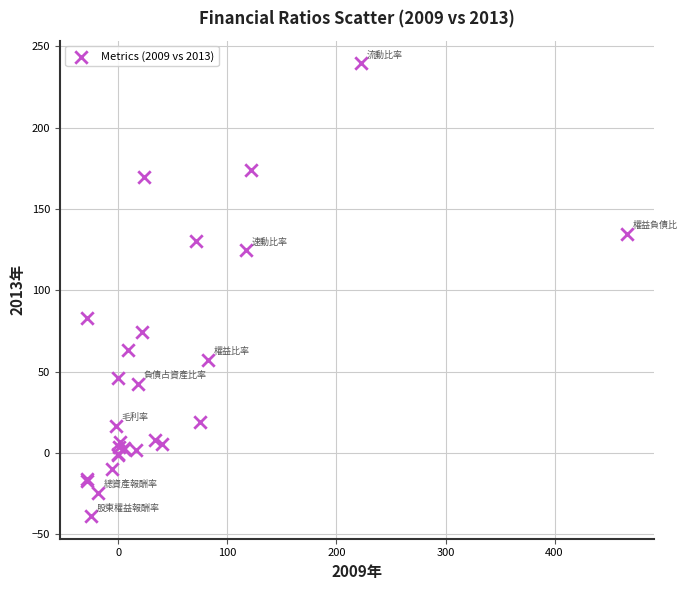

What Y value in the scatter plot is closest to 100?

83.1